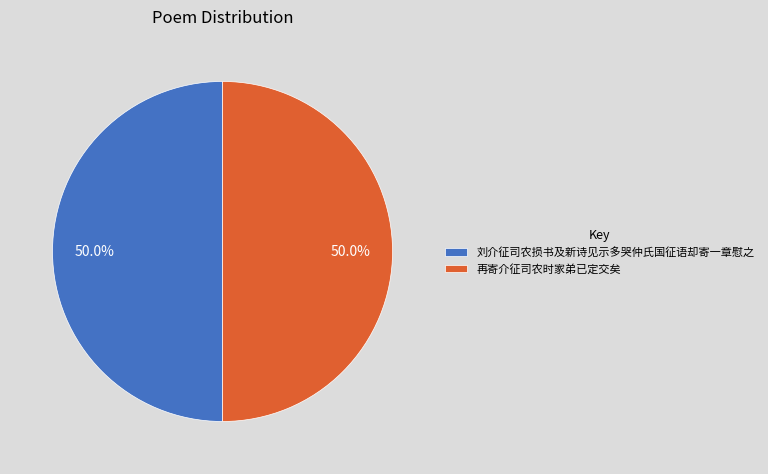

How many slices are in this pie chart?

2